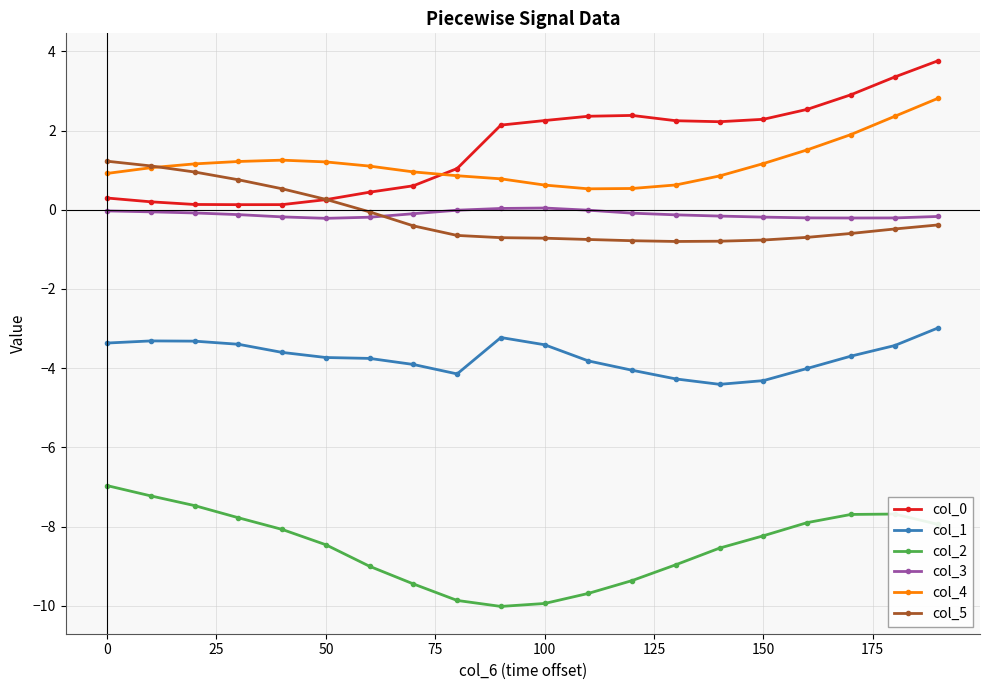

What is the minimum value shown in the chart?

-10.0